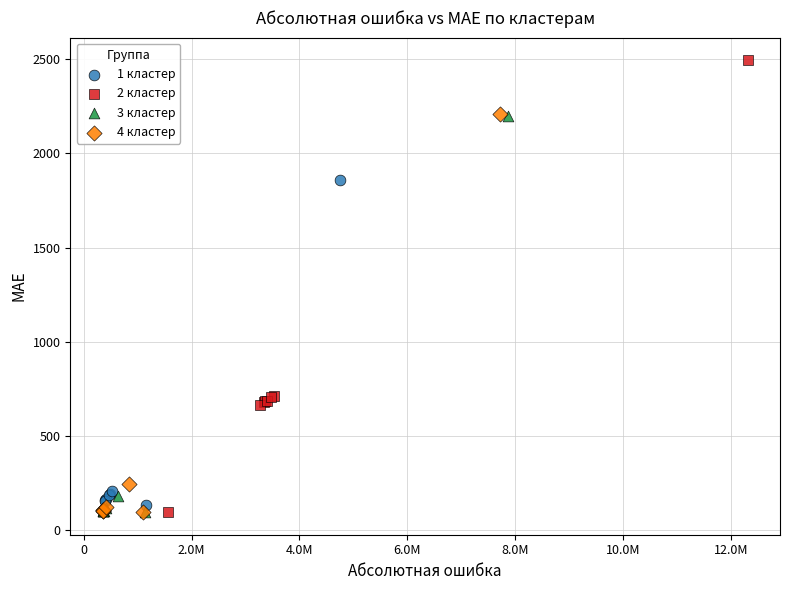

Which series reaches the maximum Y coordinate?

2 кластер